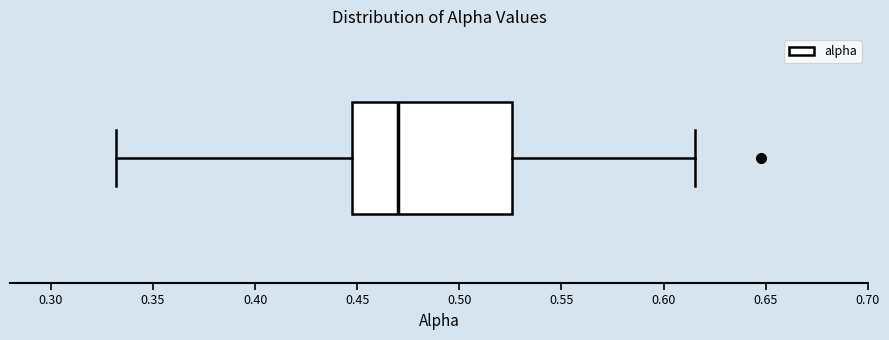

Read this box plot against the x-axis: the position of the median line, the range covered by the box, and the ends of both whiskers. The values are not printed on the chart, so give them approximately, as read against the axis.

median 0.470, box 0.445 to 0.525, whiskers 0.330 to 0.615